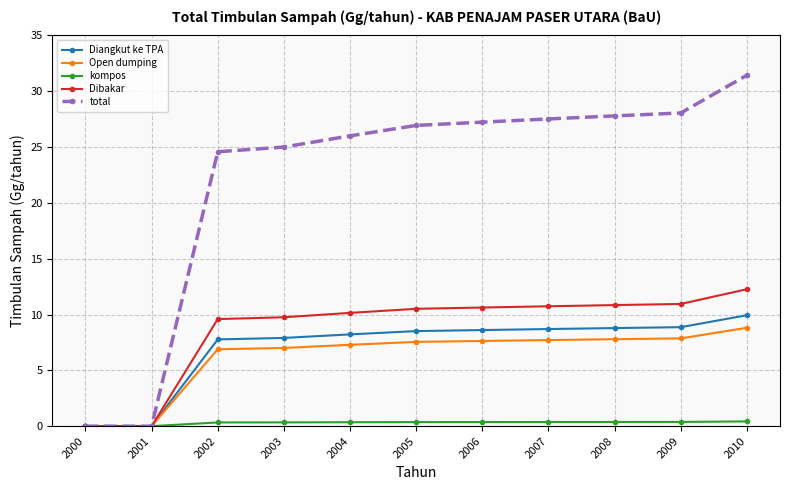

True or false: Diangkut ke TPA has a value of 0.0 at 2001.

True